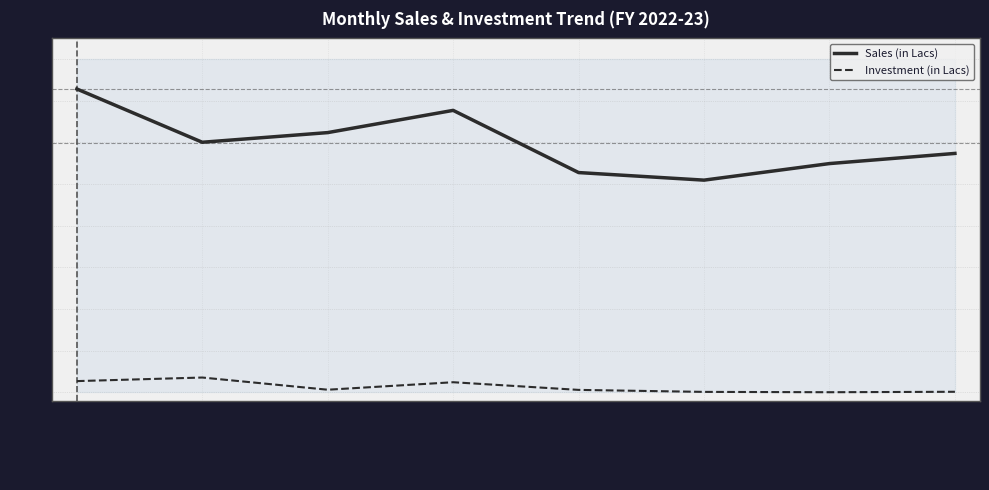

True or false: Investment (in Lacs) has more than 2 interior local peaks.

False